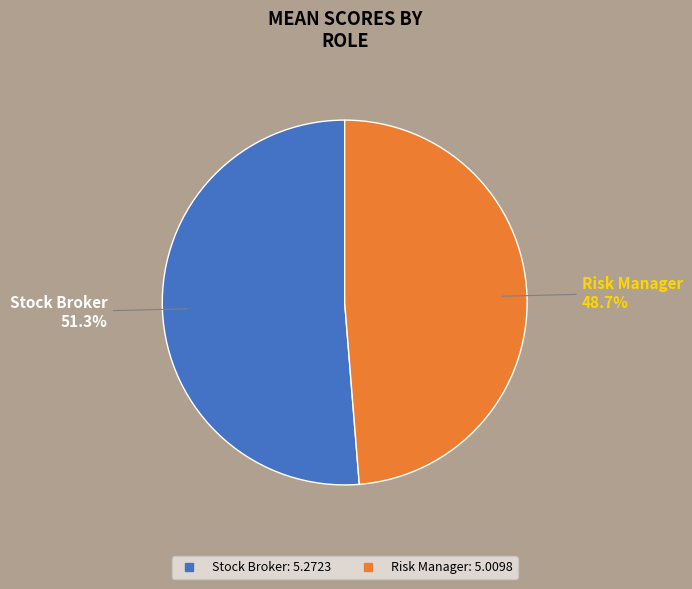

Rank the categories by value from highest to lowest.

Stock Broker, Risk Manager